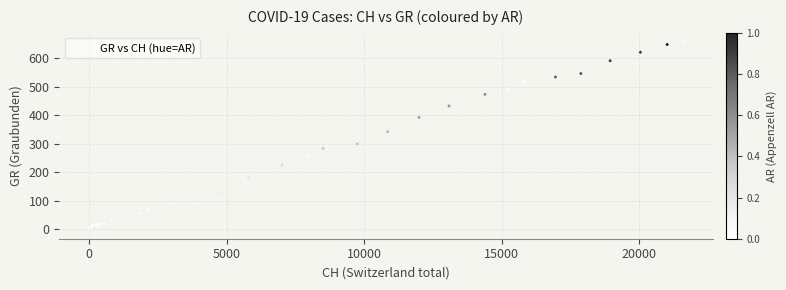

What Y value in the scatter plot is closest to 328?

343